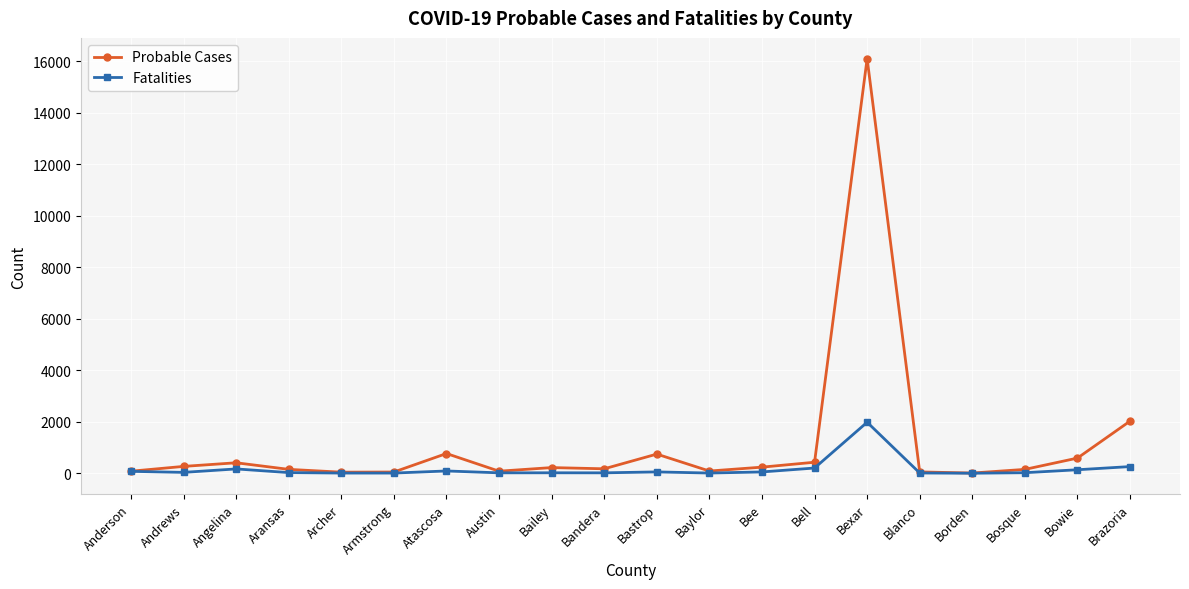

At which category is the sum across all series the highest?

Bexar